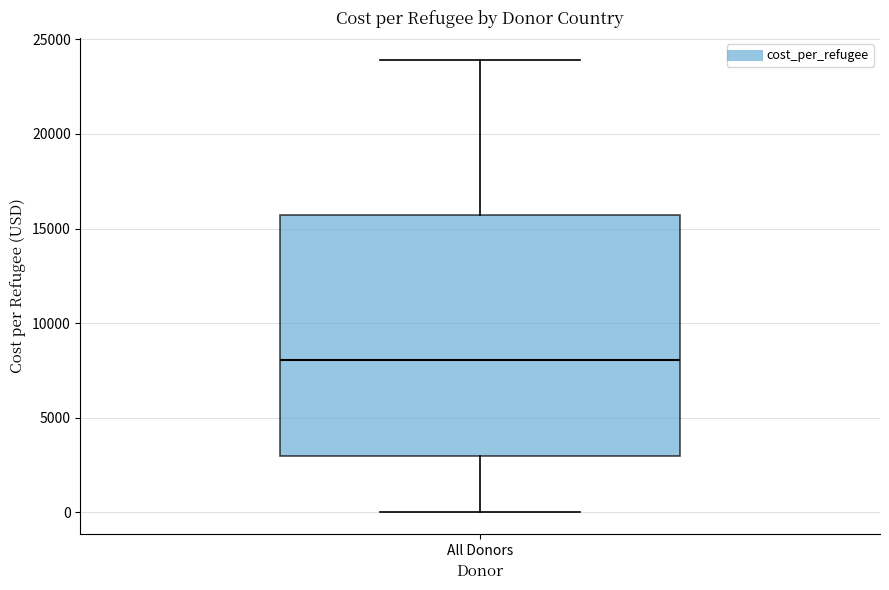

Read this box plot against the y-axis: the position of the median line, the range covered by the box, and the ends of both whiskers. The values are not printed on the chart, so give them approximately, as read against the axis.

median 8000, box 3000 to 15500, whiskers 0 to 24000